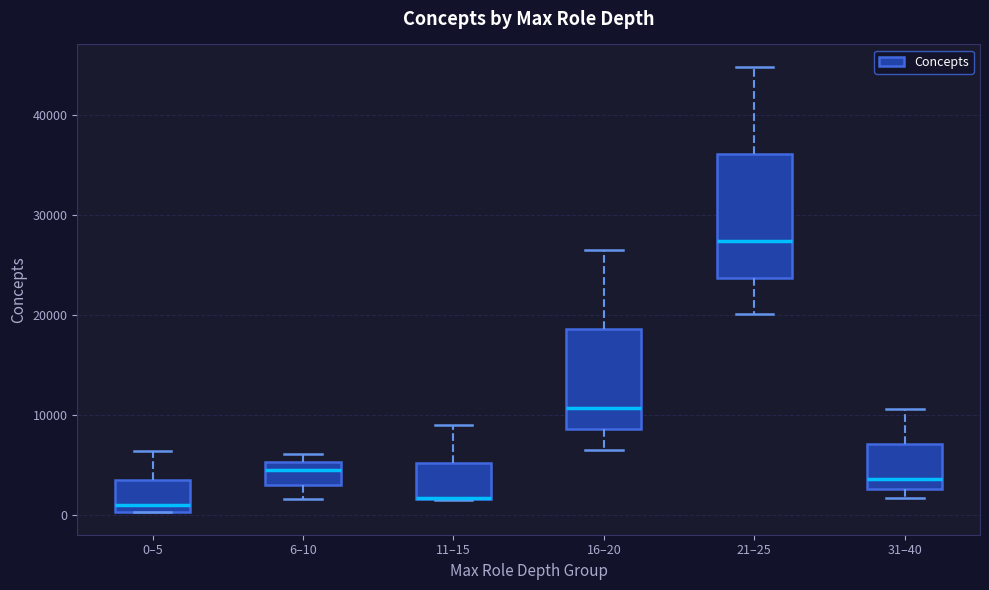

Where does the upper whisker of the box for 0–5 end on the y-axis? The values are not printed on the chart, so give them approximately, as read against the axis.

6000